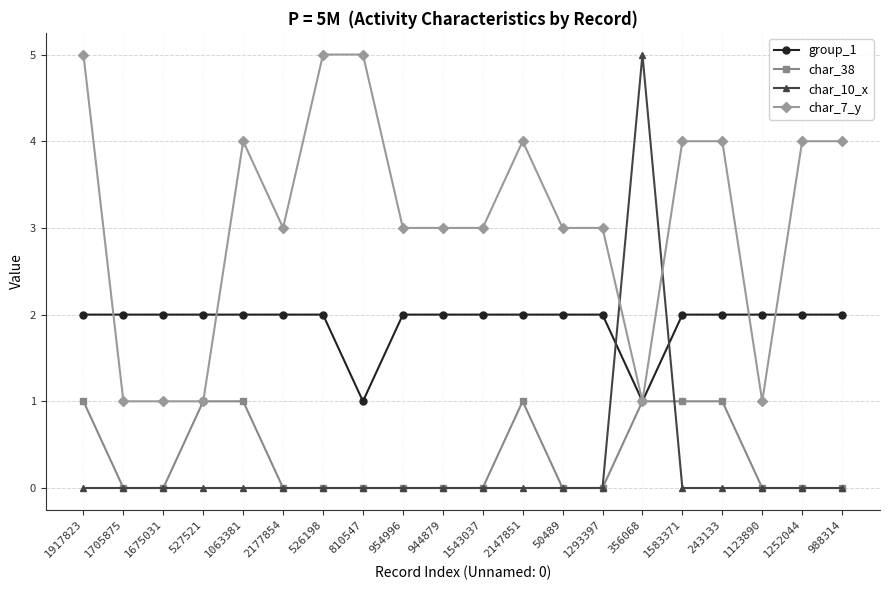

What is the spread (max minus min) of values at 50489?

3